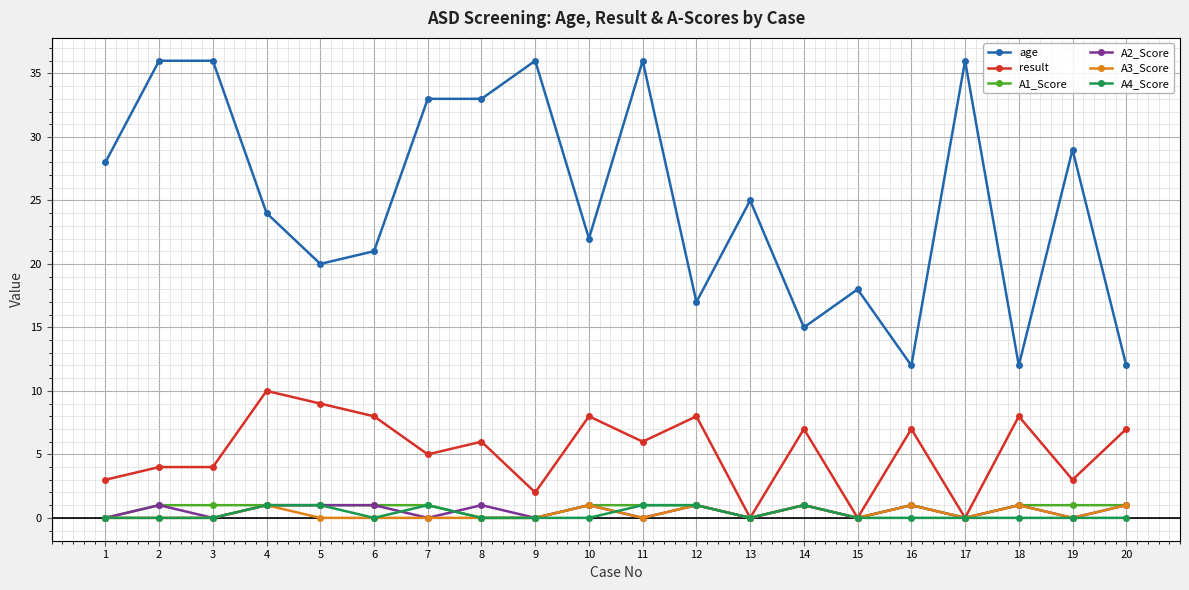

Reading left to right, transcribe all the data shown in this chart.

age: 1=28	2=36	3=36	4=24	5=20	6=21	7=33	8=33	9=36	10=22	11=36	12=17	13=25	14=15	15=18	16=12	17=36	18=12	19=29	20=12
result: 1=3	2=4	3=4	4=10	5=9	6=8	7=5	8=6	9=2	10=8	11=6	12=8	13=0	14=7	15=0	16=7	17=0	18=8	19=3	20=7
A1_Score: 1=0	2=1	3=1	4=1	5=1	6=1	7=1	8=0	9=0	10=1	11=1	12=1	13=0	14=1	15=0	16=1	17=0	18=1	19=1	20=1
A2_Score: 1=0	2=1	3=0	4=1	5=1	6=1	7=0	8=1	9=0	10=1	11=0	12=1	13=0	14=1	15=0	16=1	17=0	18=1	19=0	20=1
A3_Score: 1=0	2=0	3=0	4=1	5=0	6=0	7=0	8=0	9=0	10=1	11=0	12=1	13=0	14=1	15=0	16=1	17=0	18=1	19=0	20=1
A4_Score: 1=0	2=0	3=0	4=1	5=1	6=0	7=1	8=0	9=0	10=0	11=1	12=1	13=0	14=1	15=0	16=0	17=0	18=0	19=0	20=0